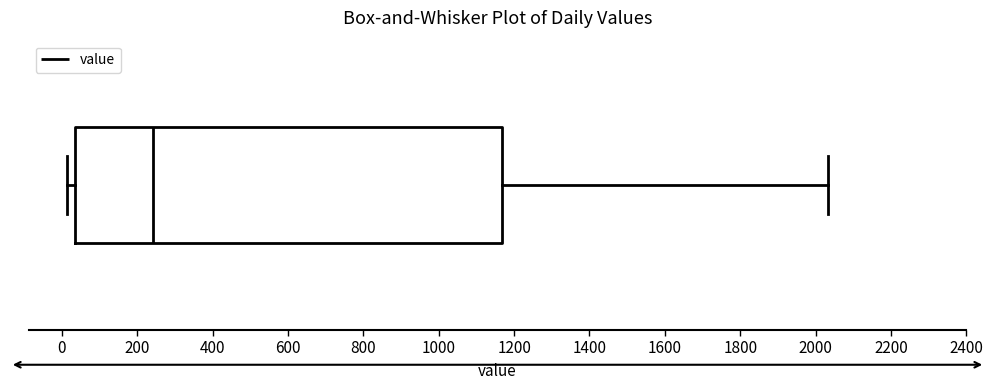

Where is the left edge of the box on the x-axis? The values are not printed on the chart, so give them approximately, as read against the axis.

40